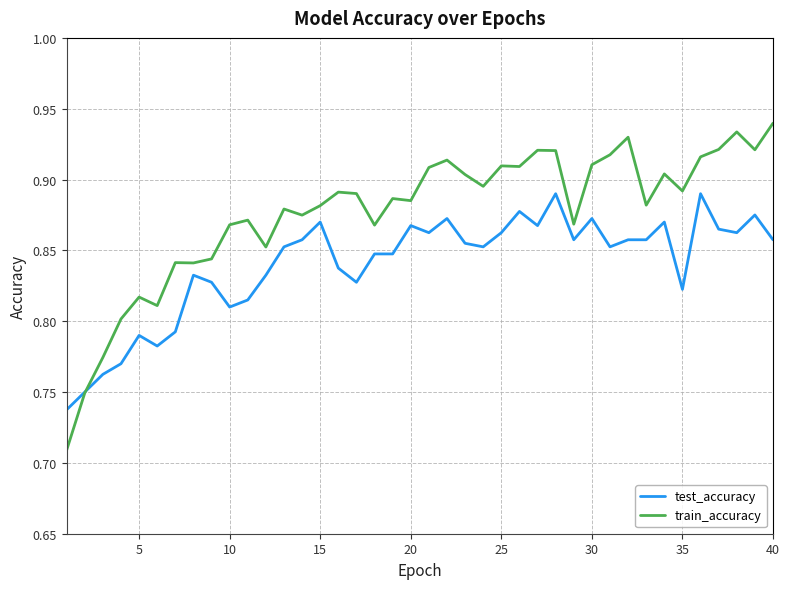

Which series has the largest total across all categories?

train_accuracy